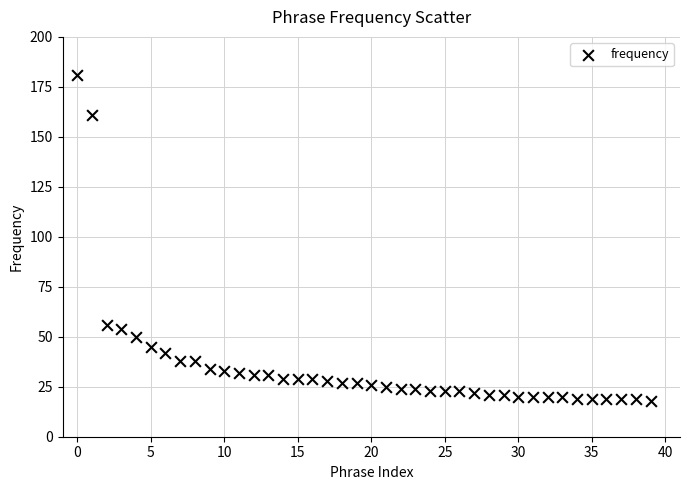

What is the range of Y values (max minus min)?

163